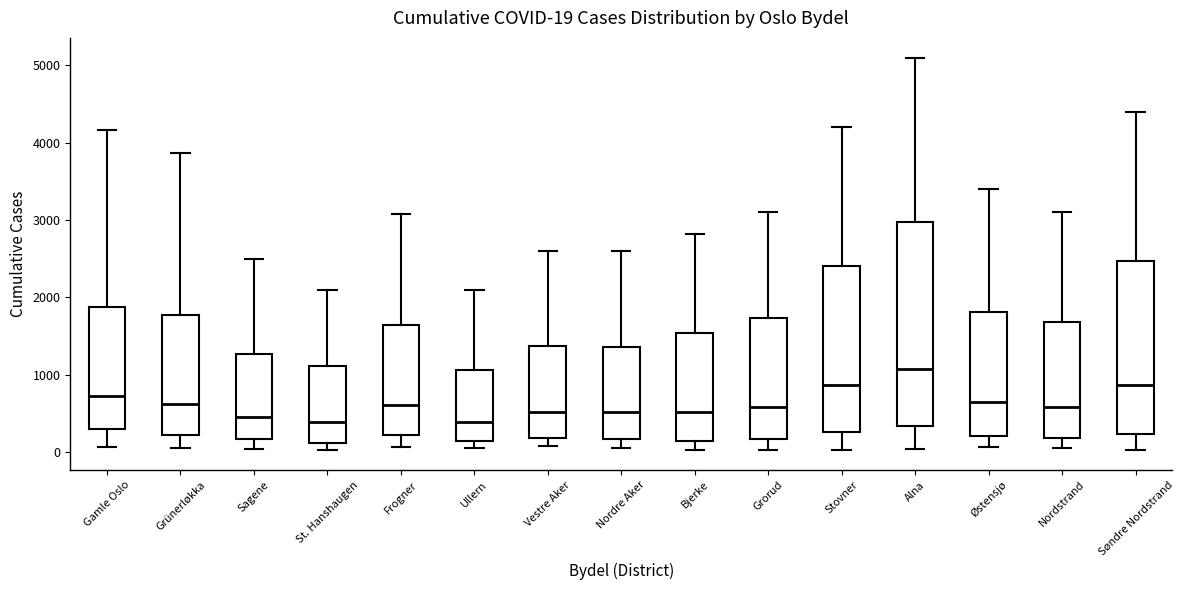

Comparing the boxes themselves (not the whiskers), which one is the tallest?

Alna